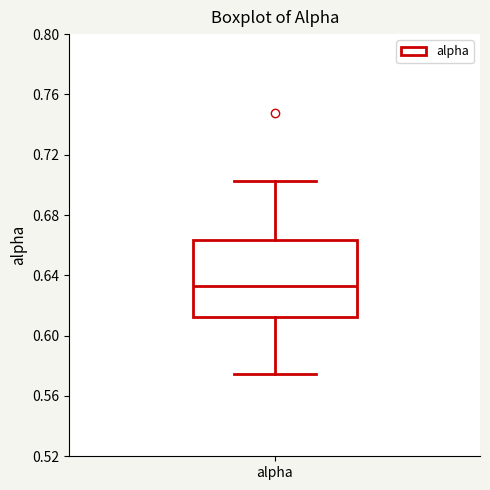

Transcribe this box plot: give where the median line is, the range the box spans, and where the two whiskers end, as read against the y-axis. The values are not printed on the chart, so give them approximately, as read against the axis.

median 0.635, box 0.615 to 0.665, whiskers 0.575 to 0.705